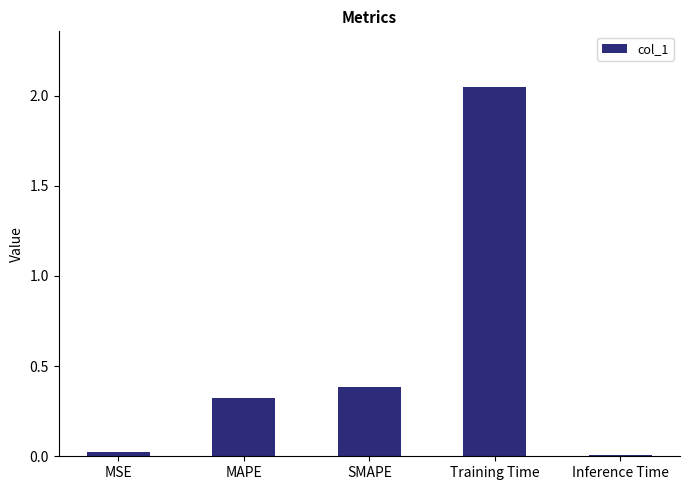

The value at MAPE is 0.3. True or false?

True